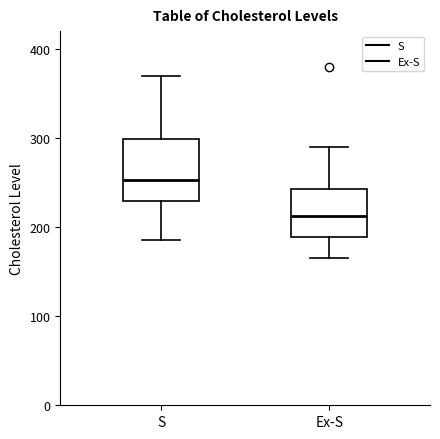

Where is the upper edge of the box for Ex-S on the y-axis? The values are not printed on the chart, so give them approximately, as read against the axis.

240